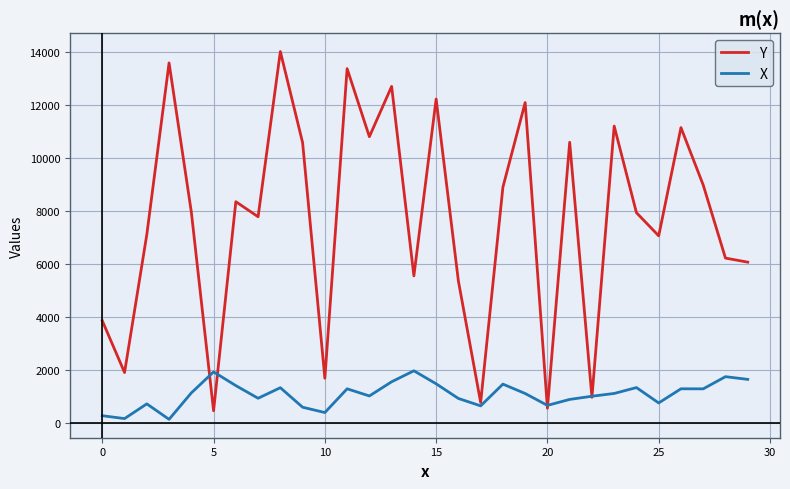

After their last crossing, which series has the higher values: Y or X?

Y